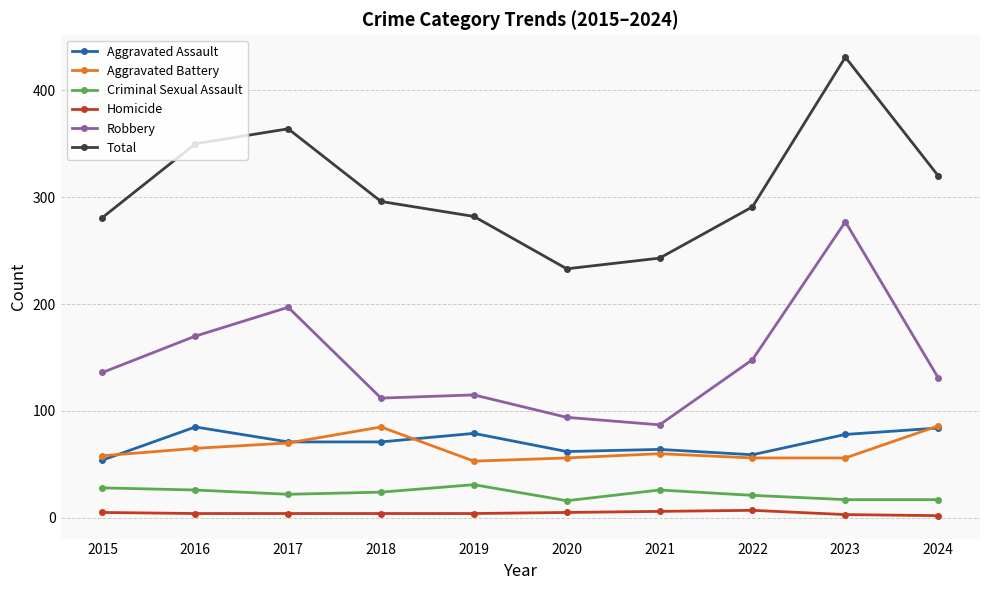

Is the value of Homicide at 2015 greater than the value of Aggravated Battery at 2022?

No